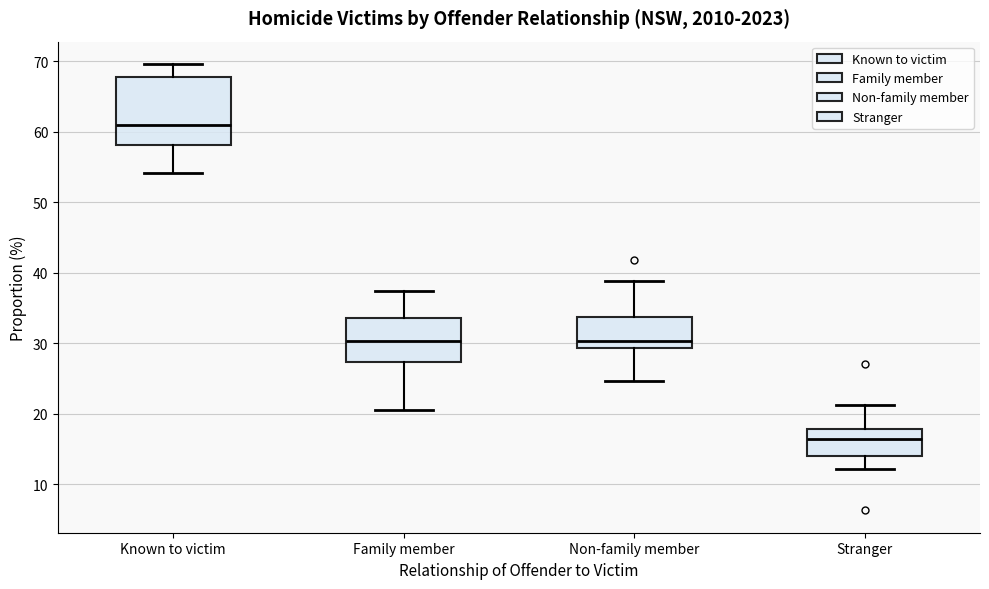

Reading left to right, read every box against the y-axis: the position of its median line, the range the box covers, and the ends of its whiskers. The values are not printed on the chart, so give them approximately, as read against the axis.

Known to victim: median 61, box 58 to 68, whiskers 54 to 70
Family member: median 30, box 27 to 34, whiskers 21 to 37
Non-family member: median 30, box 29 to 34, whiskers 25 to 39
Stranger: median 16, box 14 to 18, whiskers 12 to 21